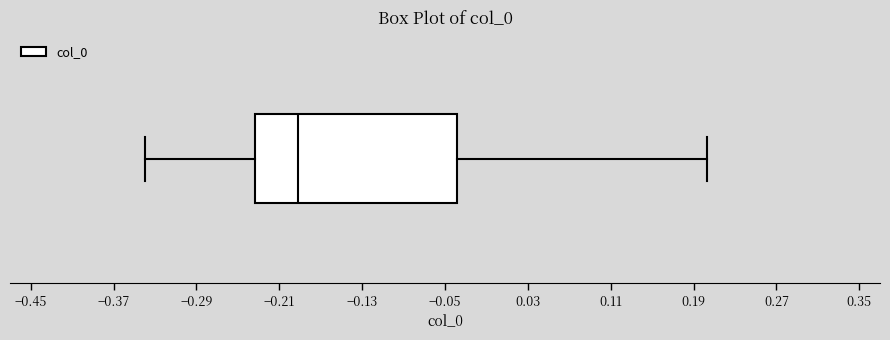

Transcribe this box plot: give where the median line is, the range the box spans, and where the two whiskers end, as read against the x-axis. The values are not printed on the chart, so give them approximately, as read against the axis.

median -0.19, box -0.23 to -0.04, whiskers -0.34 to 0.20